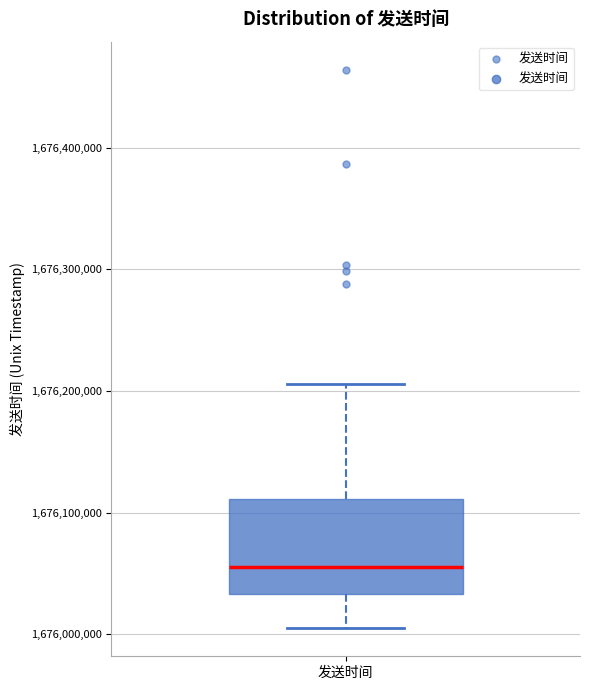

Where is the upper edge of the box for 发送时间 on the y-axis? The values are not printed on the chart, so give them approximately, as read against the axis.

1676110000